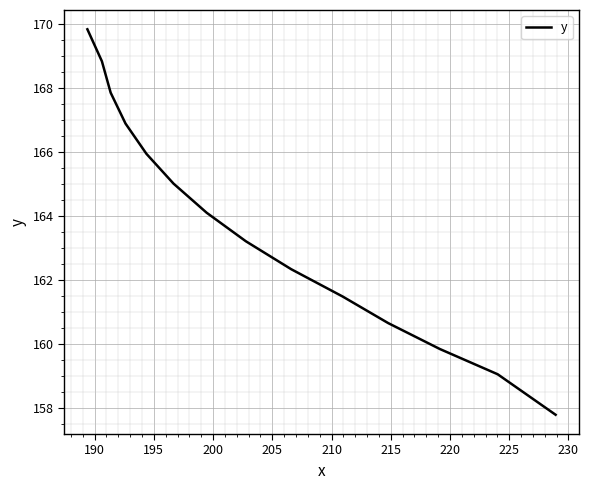

What is the difference between the maximum and minimum values?

12.1